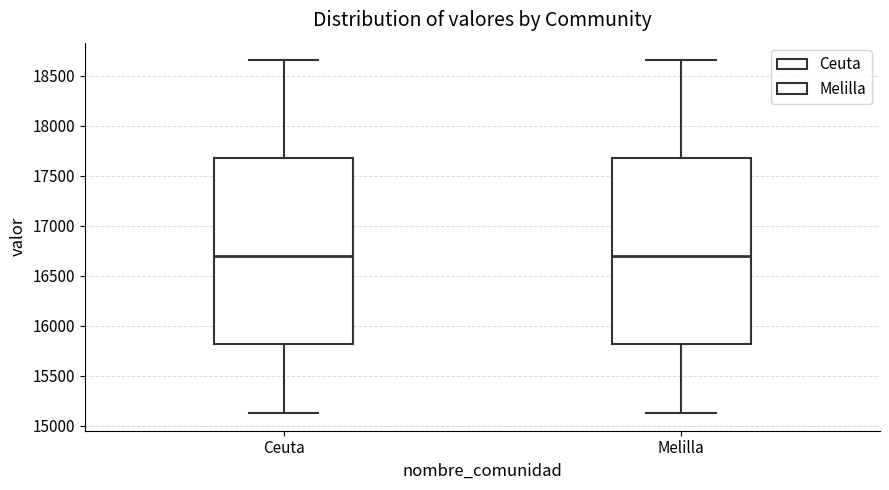

Reading left to right, transcribe this box plot: for each box, give where its median line is, the range the box spans, and where its two whiskers end, as read against the y-axis. The values are not printed on the chart, so give them approximately, as read against the axis.

Ceuta: median 16700, box 15800 to 17700, whiskers 15150 to 18650
Melilla: median 16700, box 15800 to 17700, whiskers 15150 to 18650